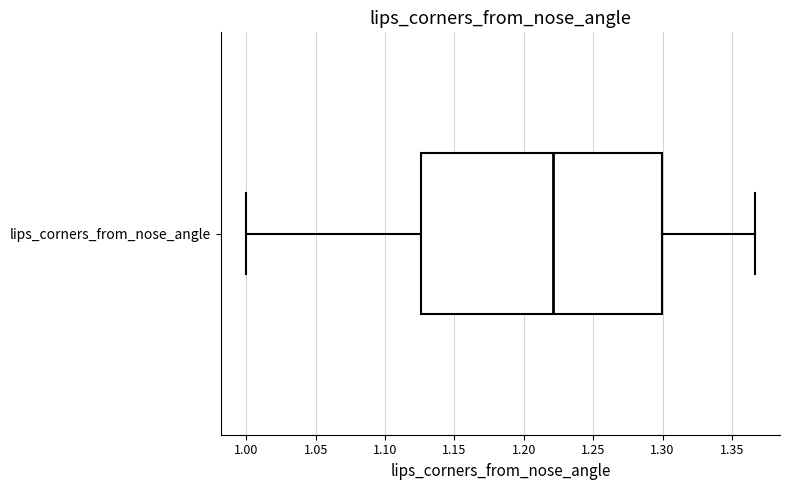

Read this box plot against the x-axis: the position of the median line, the range covered by the box, and the ends of both whiskers. The values are not printed on the chart, so give them approximately, as read against the axis.

median 1.220, box 1.125 to 1.300, whiskers 1.000 to 1.365